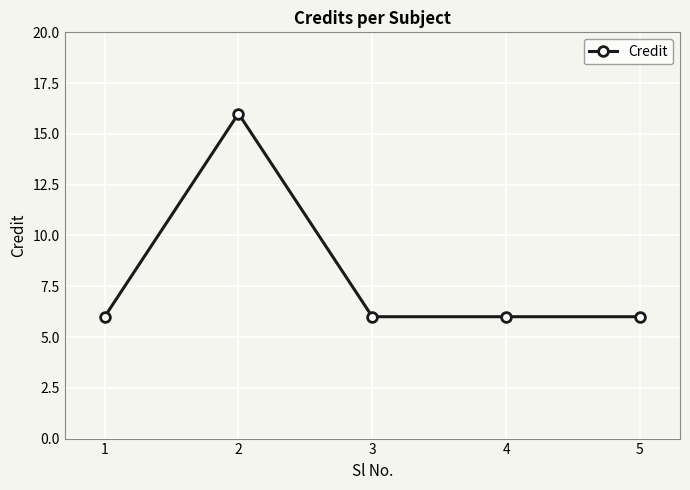

What is the minimum value shown in the chart?

6